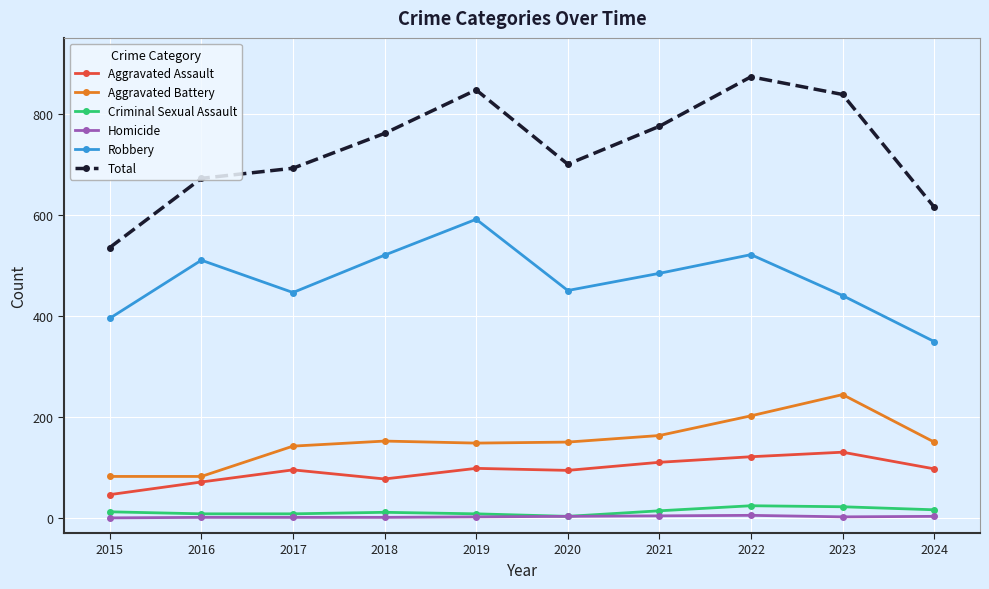

How many categories are shown in the chart?

10